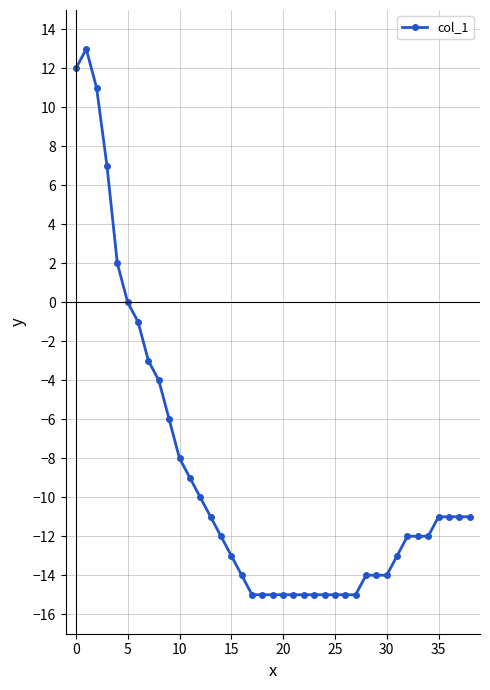

How many lines are shown in the chart?

1